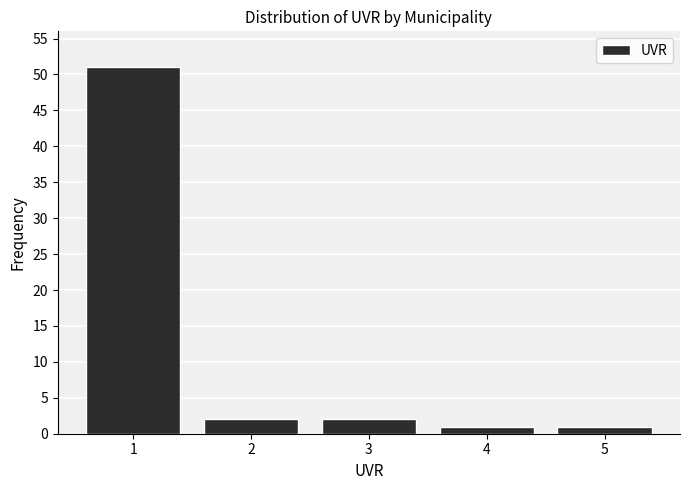

Reading right to left, transcribe all the data shown in this chart.

1	1	2	2	51